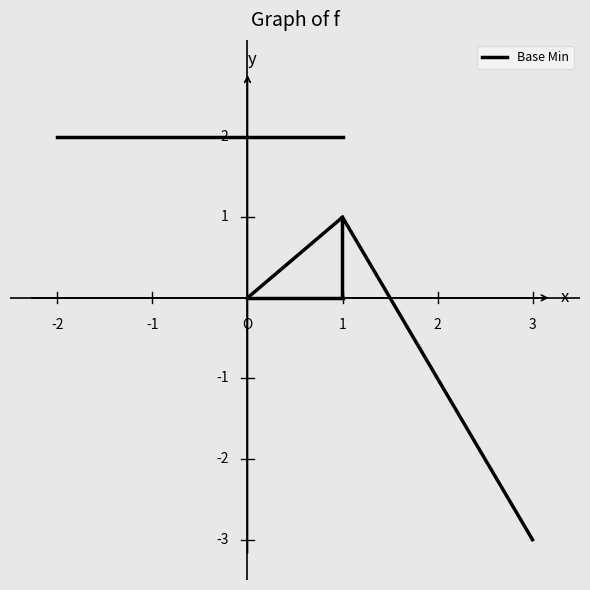

How many data points does each series have?

6